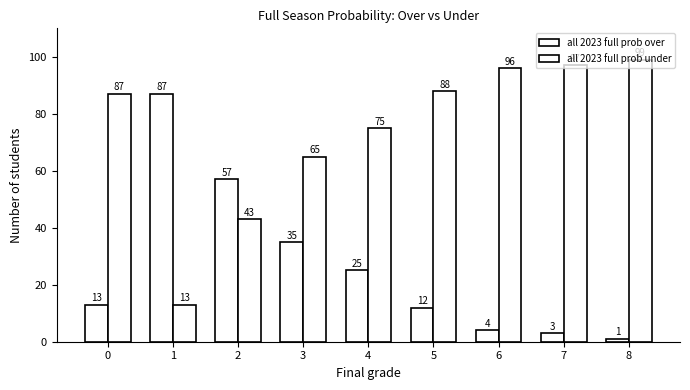

Does the chart contain stacked bars?

No